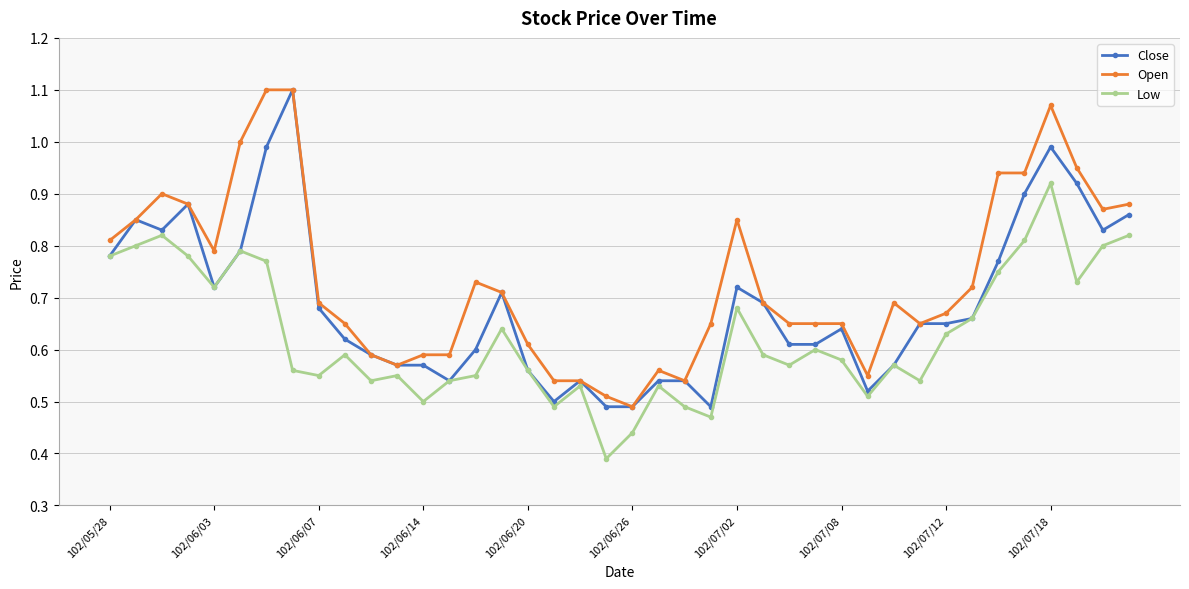

At how many categories does at least one series exceed 0?

40